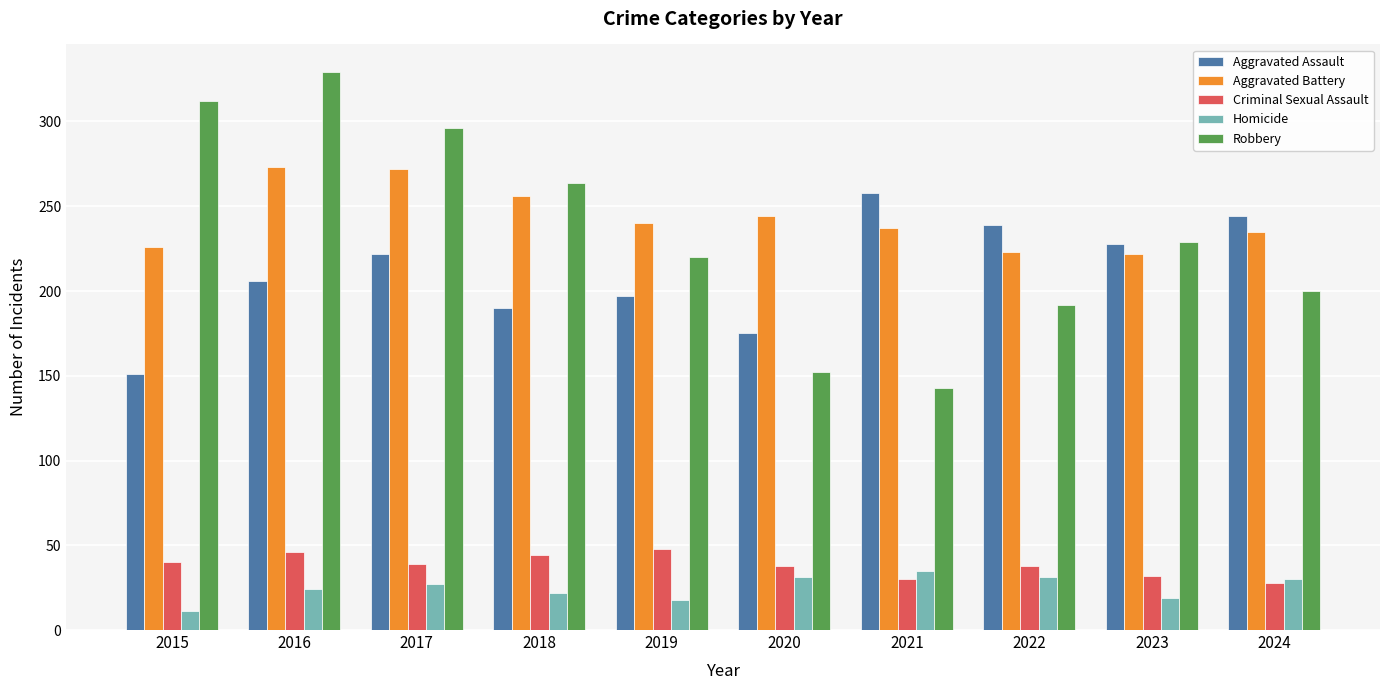

Which category has the highest value across all series?

2016